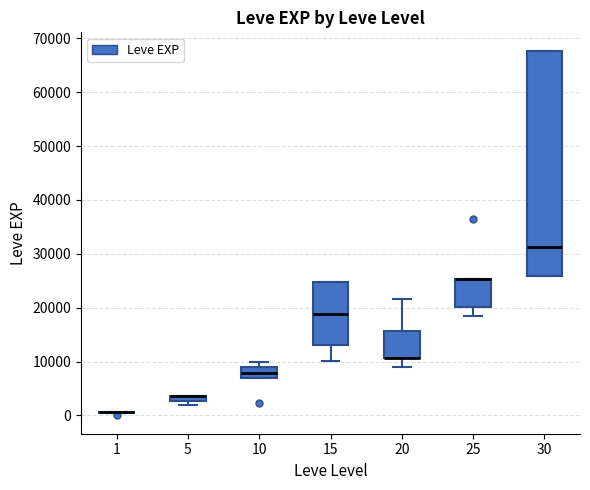

Which box is the tallest, from its lower edge to its upper edge?

30